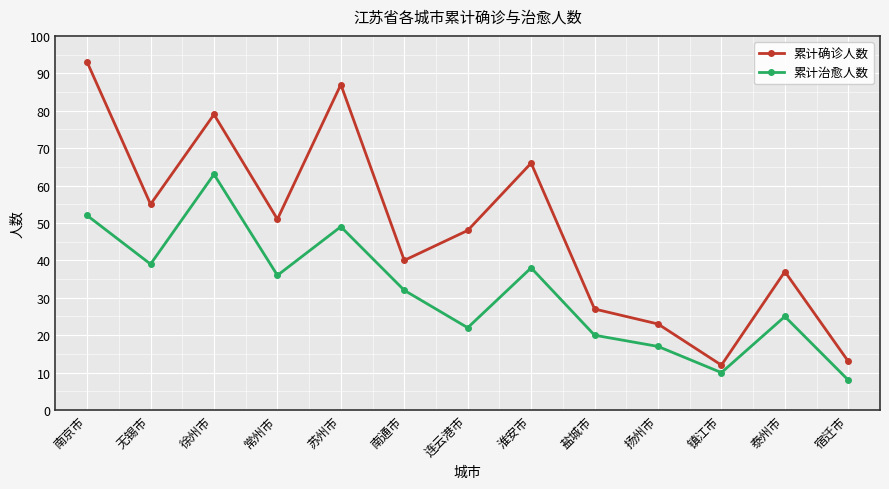

True or false: 累计确诊人数 has a value of 28 at 淮安市.

False